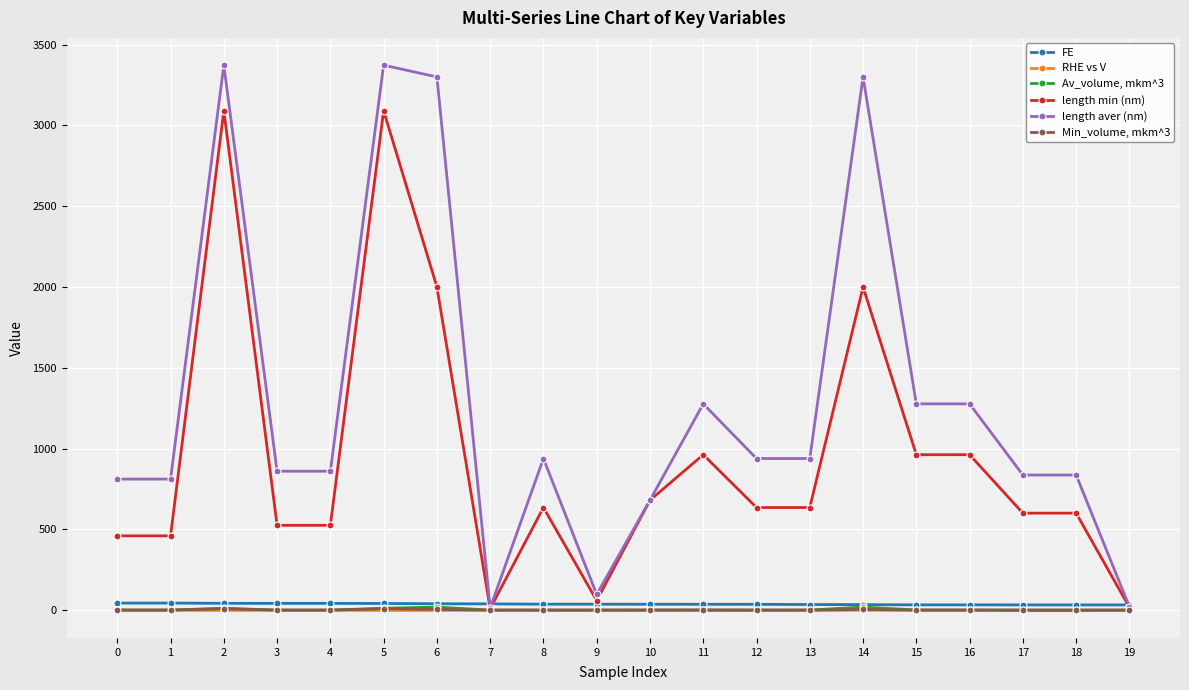

True or false: Min_volume, mkm^3 has a value of 0.1 at 0.

True